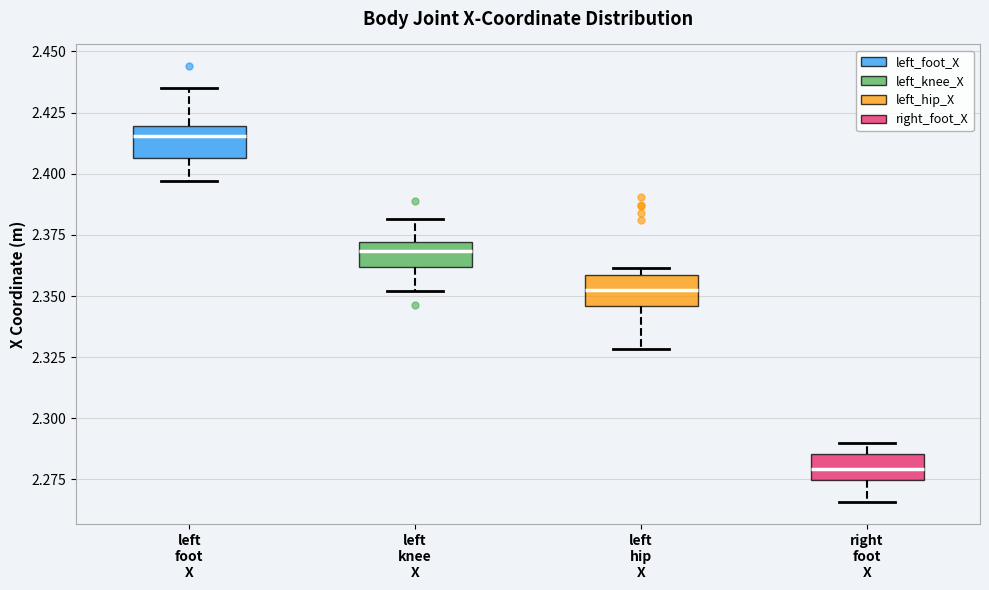

Reading left to right, transcribe this box plot: for each box, give where its median line is, the range the box spans, and where its two whiskers end, as read against the y-axis. The values are not printed on the chart, so give them approximately, as read against the axis.

left foot X: median 2.415, box 2.405 to 2.420, whiskers 2.395 to 2.435
left knee X: median 2.370 (inside the box), box 2.360 to 2.370, whiskers 2.350 to 2.380
left hip X: median 2.355, box 2.345 to 2.360, whiskers 2.330 to 2.360 (just above the box's upper edge)
right foot X: median 2.280, box 2.275 to 2.285, whiskers 2.265 to 2.290